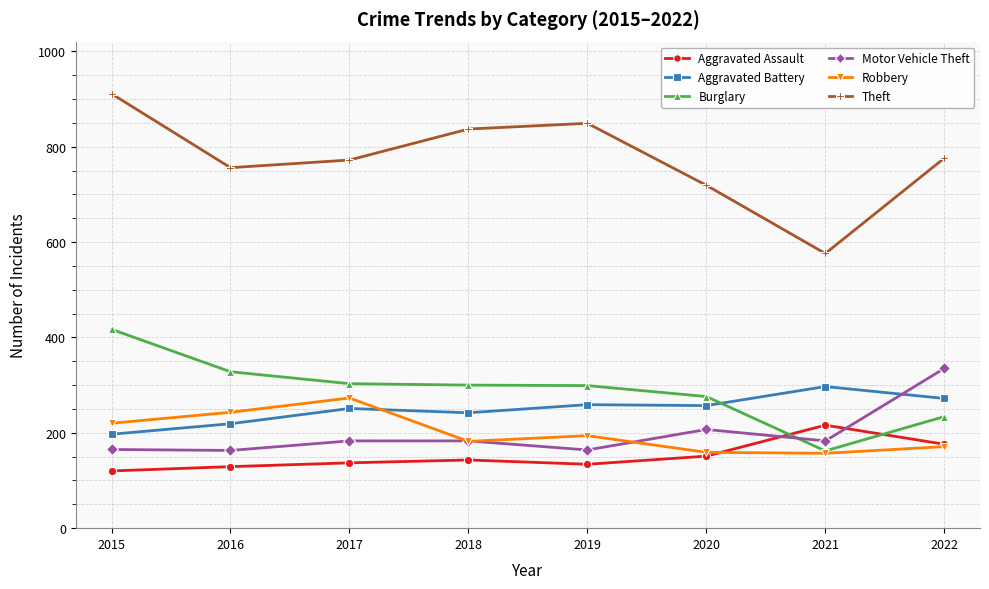

How many data points in Theft are less than 776?

4